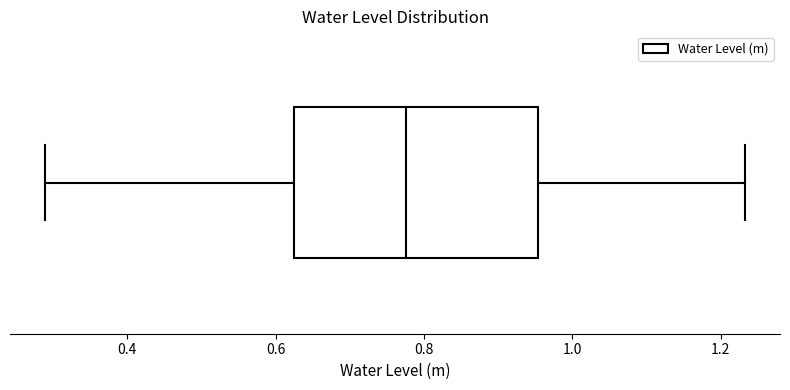

Read this box plot against the x-axis: the position of the median line, the range covered by the box, and the ends of both whiskers. The values are not printed on the chart, so give them approximately, as read against the axis.

median 0.78, box 0.62 to 0.96, whiskers 0.28 to 1.24